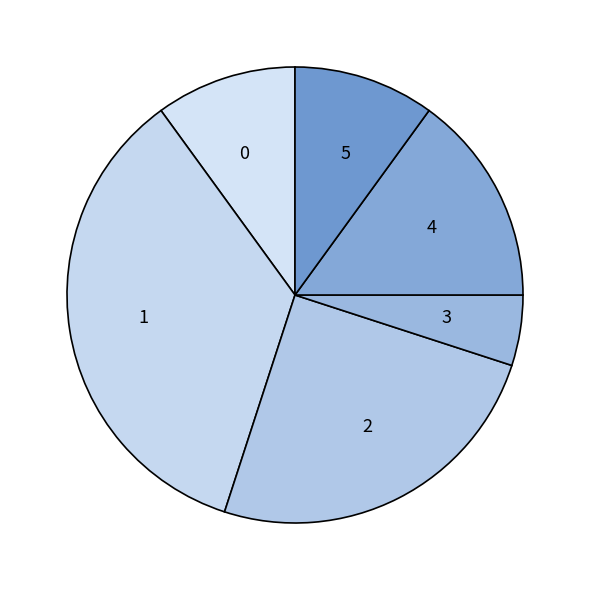

Which category has the smallest portion of the pie?

3